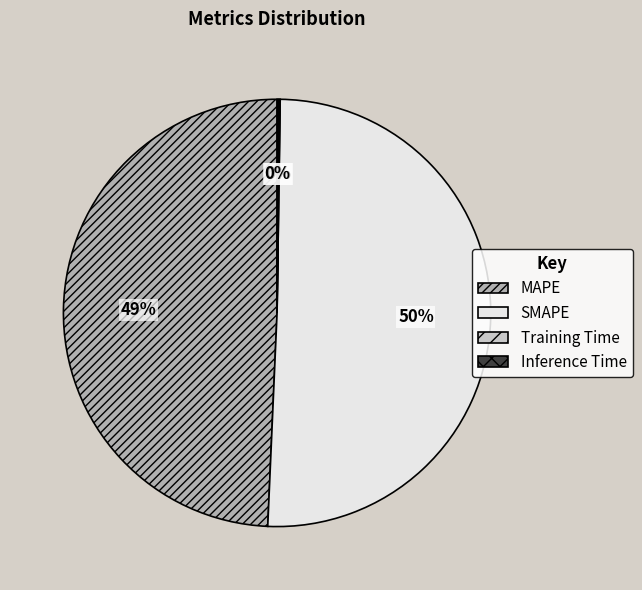

Which slice represents more than half of the pie?

SMAPE